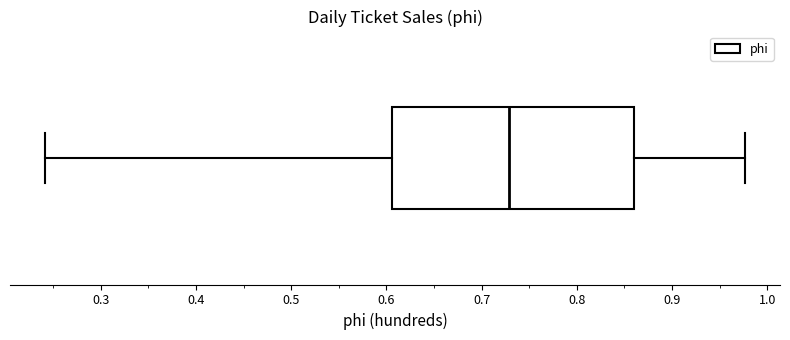

Read this box plot against the x-axis: the position of the median line, the range covered by the box, and the ends of both whiskers. The values are not printed on the chart, so give them approximately, as read against the axis.

median 0.73, box 0.61 to 0.86, whiskers 0.24 to 0.98